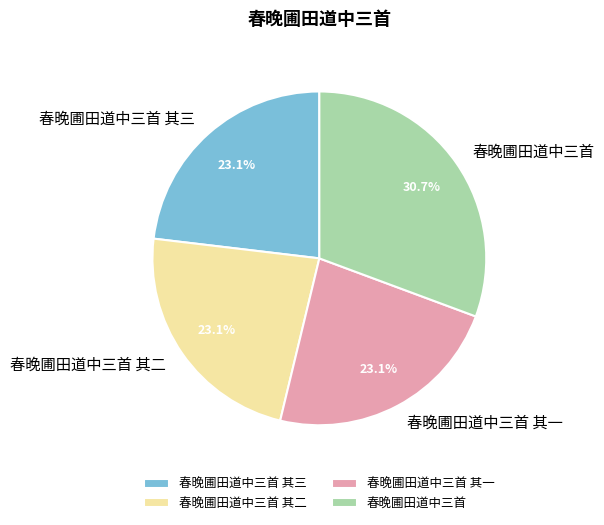

The 春晚圃田道中三首 slice represents 23% of the pie. True or false?

False